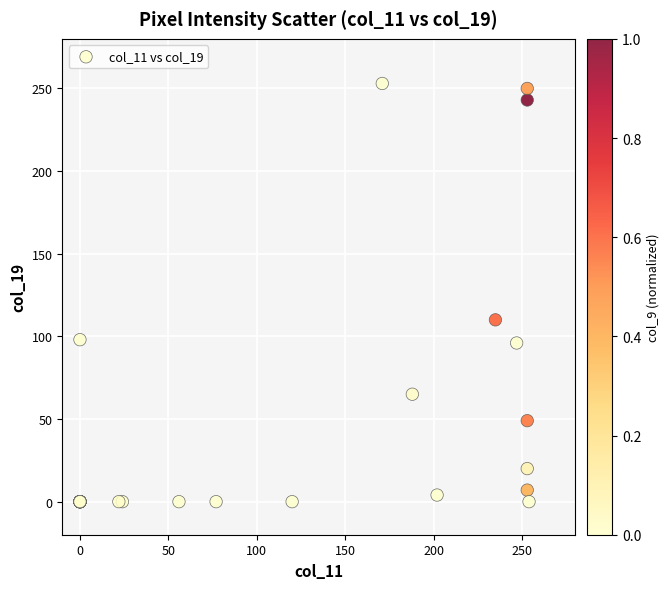

What Y value in the scatter plot is closest to 126?

110